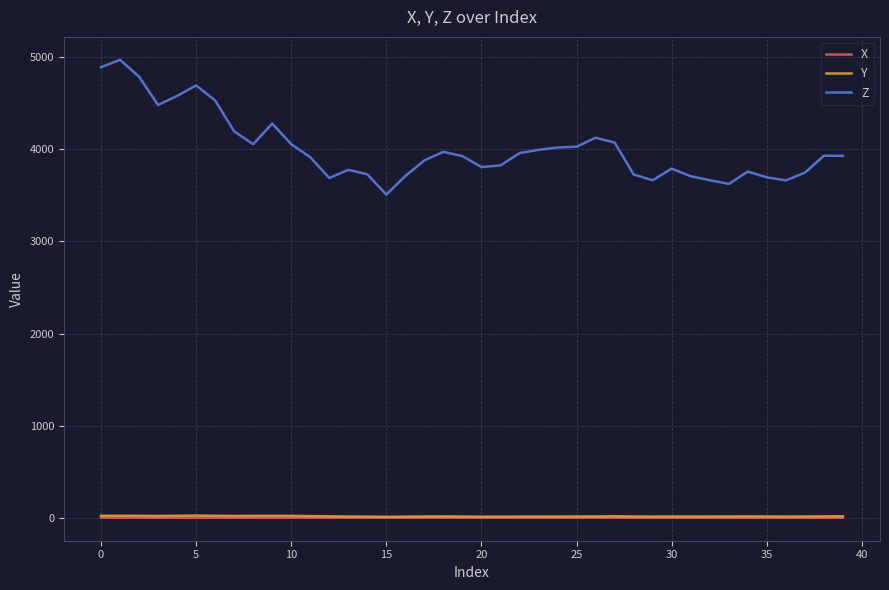

What is the greatest value displayed?

4967.9